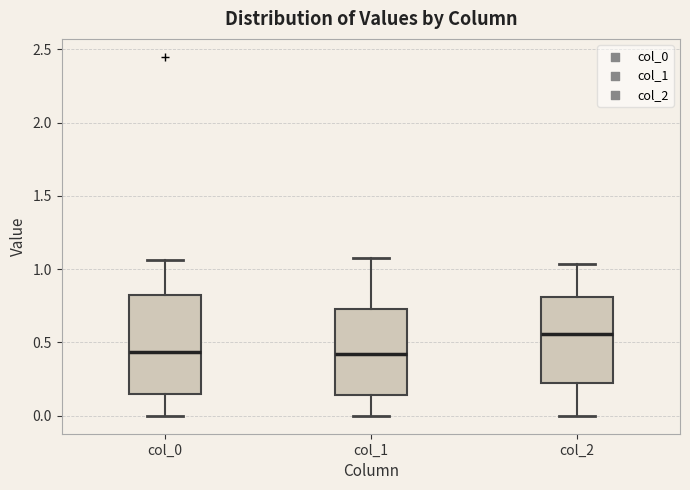

Reading left to right, read every box against the y-axis: the position of its median line, the range the box covers, and the ends of its whiskers. The values are not printed on the chart, so give them approximately, as read against the axis.

col_0: median 0.45, box 0.15 to 0.85, whiskers 0.00 to 1.05
col_1: median 0.40, box 0.15 to 0.75, whiskers 0.00 to 1.10
col_2: median 0.55, box 0.25 to 0.80, whiskers 0.00 to 1.05